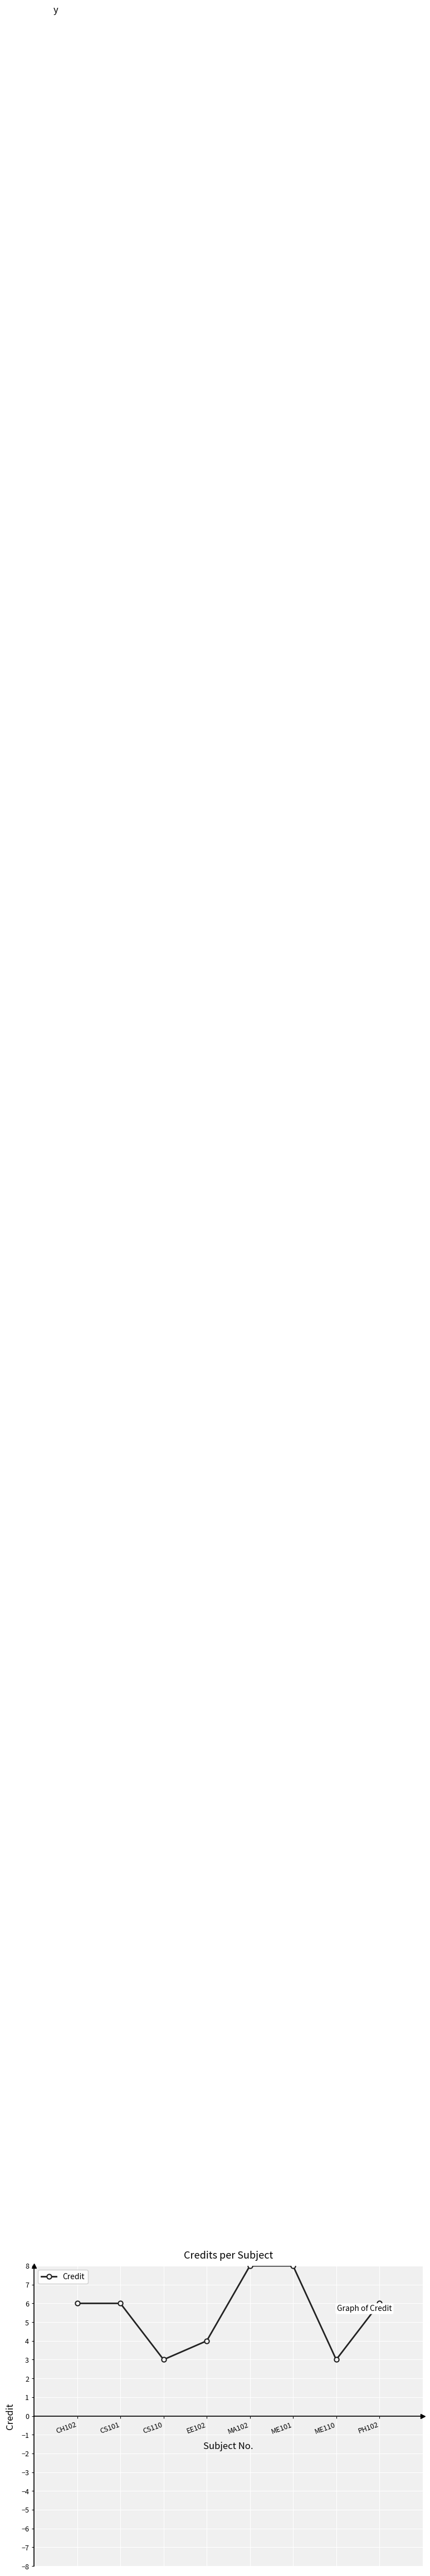

What is the label of the 7th point from the left?

ME110